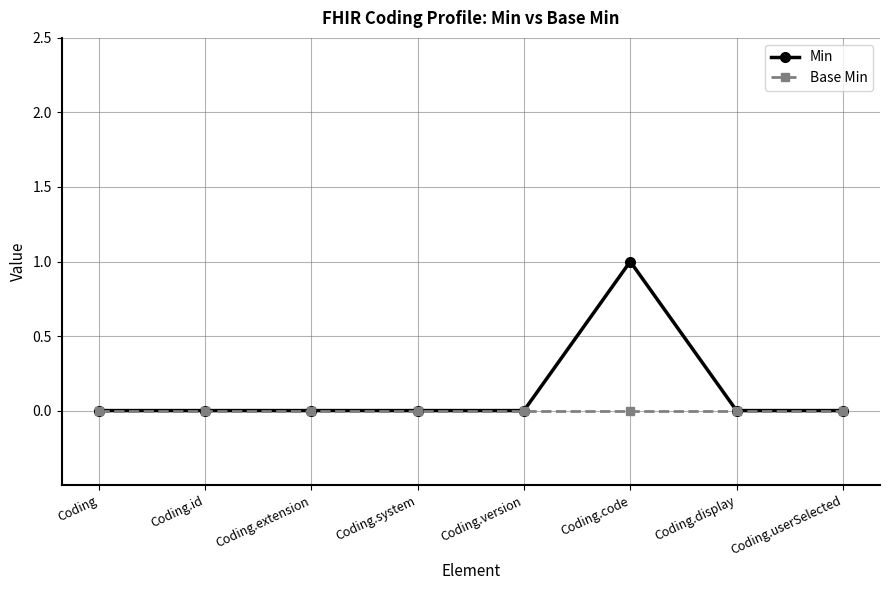

Does the chart display data point markers on the line(s)?

Yes